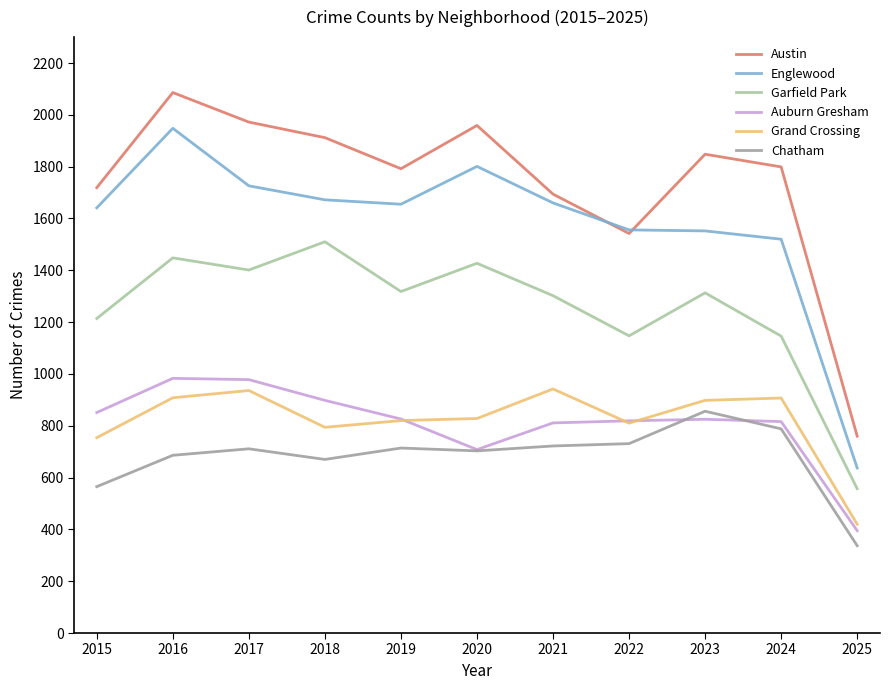

What is the sum of all Grand Crossing values?

9017